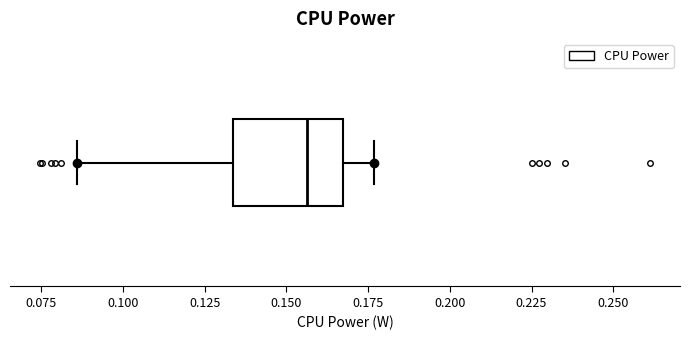

Transcribe this box plot: give where the median line is, the range the box spans, and where the two whiskers end, as read against the x-axis. The values are not printed on the chart, so give them approximately, as read against the axis.

median 0.155, box 0.135 to 0.165, whiskers 0.085 to 0.175